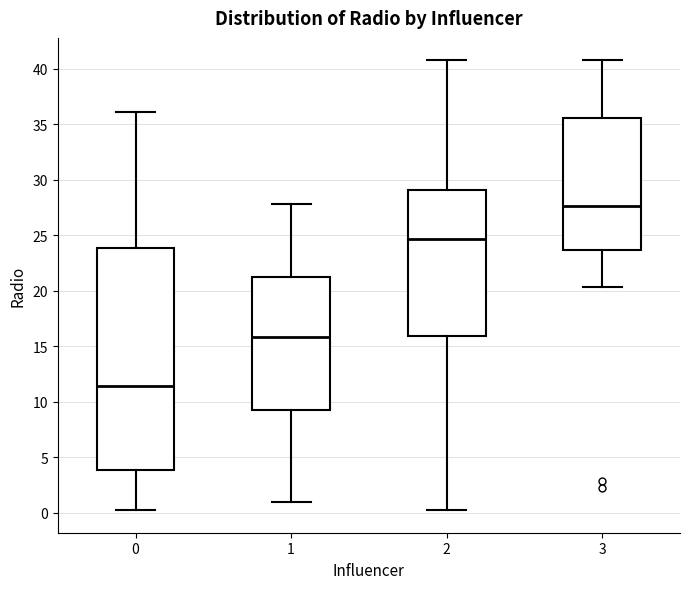

Where does the lower whisker of the box at x = 0 end on the y-axis? The values are not printed on the chart, so give them approximately, as read against the axis.

0.0